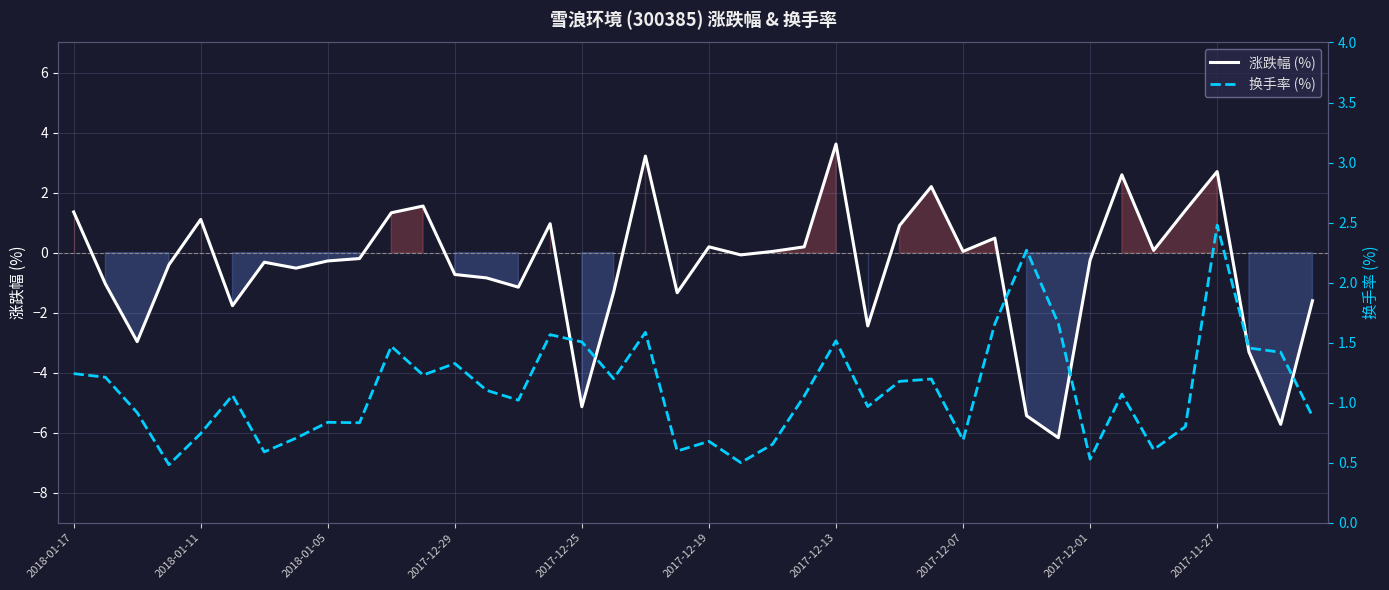

Reading left to right, list all the values displayed in this chart.

涨跌幅 (%): 1.4	-1.0	-3.0	-0.4	1.1	-1.8	-0.3	-0.5	-0.3	-0.2	1.3	1.6	-0.7	-0.8	-1.2	1.0	-5.1	-1.3	3.2	-1.3	0.2	-0.1	0.0	0.2	3.6	-2.4	0.9	2.2	0.0	0.5	-5.4	-6.2	-0.2	2.6	0.1	1.4	2.7	-3.3	-5.7	-1.6
换手率 (%): 1.2	1.2	0.9	0.5	0.7	1.1	0.6	0.7	0.8	0.8	1.5	1.2	1.3	1.1	1.0	1.6	1.5	1.2	1.6	0.6	0.7	0.5	0.7	1.1	1.5	1.0	1.2	1.2	0.7	1.7	2.3	1.7	0.5	1.1	0.6	0.8	2.5	1.5	1.4	0.9